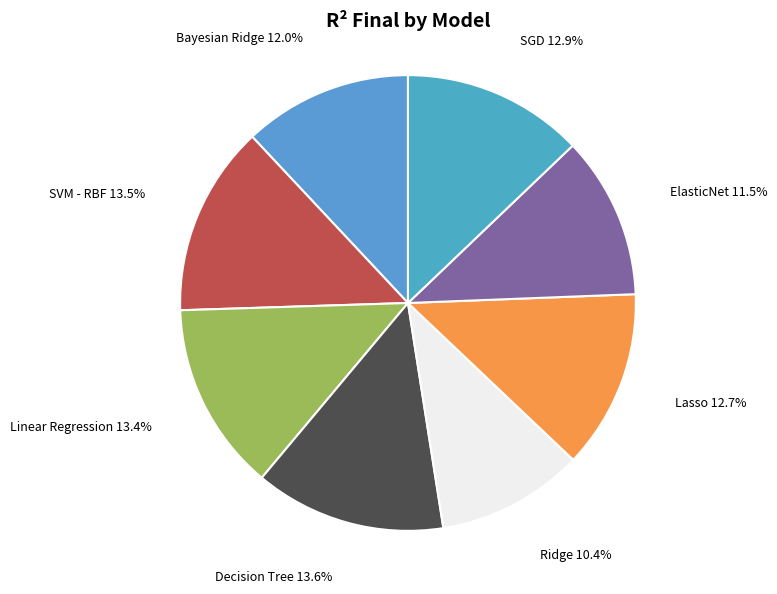

How many segments does this pie chart have?

8